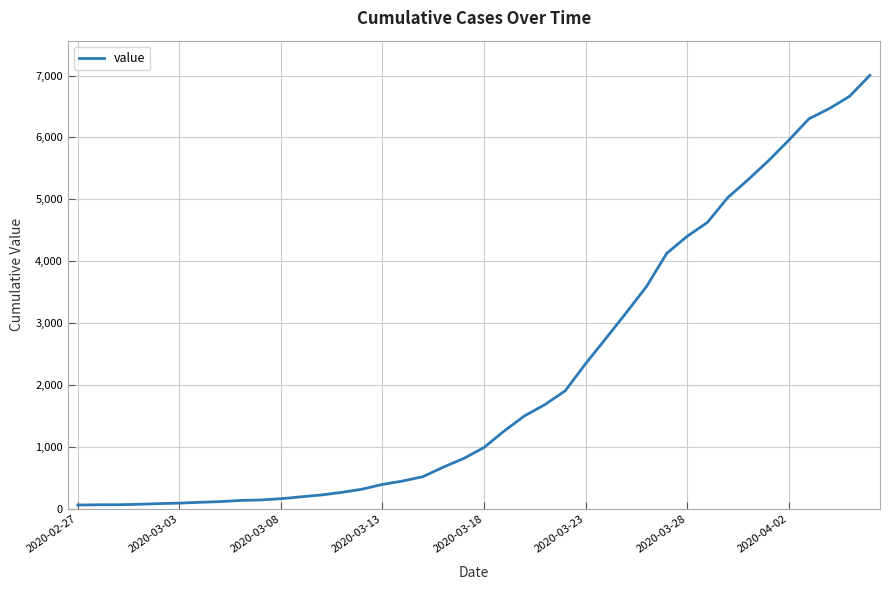

What is the maximum value shown in the chart?

7003